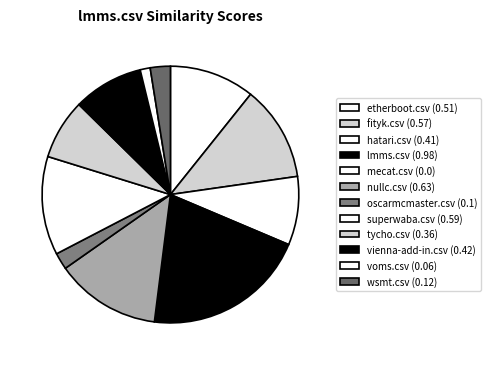

The hatari.csv slice represents 9% of the pie. True or false?

True